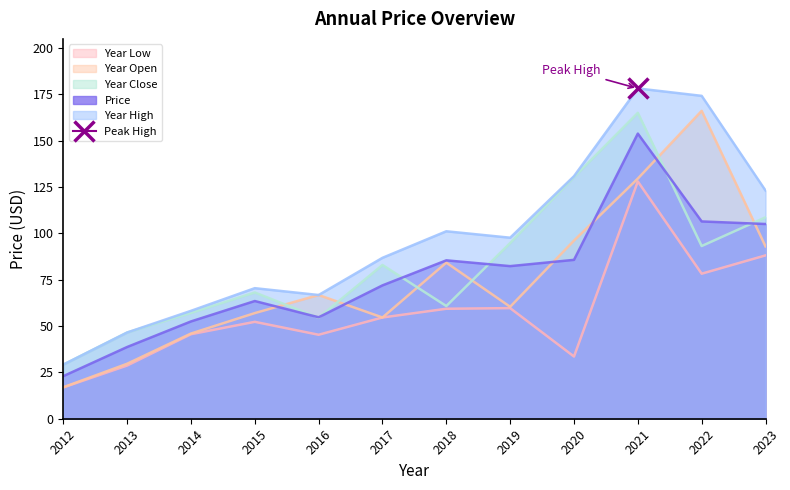

Reading right to left, what are all the values shown in this chart?

price: 2023=105.0	2022=106.4	2021=153.8	2020=85.7	2019=82.3	2018=85.4	2017=71.9	2016=54.7	2015=63.5	2014=52.5	2013=38.7	2012=23.0
year_open: 2023=93.0	2022=166.0	2021=129.5	2020=96.1	2019=60.4	2018=84.2	2017=54.6	2016=66.7	2015=57.0	2014=45.9	2013=29.7	2012=17.0
year_high: 2023=123.1	2022=174.1	2021=178.1	2020=130.8	2019=97.6	2018=101.1	2017=86.8	2016=66.7	2015=70.4	2014=58.2	2013=46.5	2012=29.2
year_low: 2023=88.1	2022=78.2	2021=128.0	2020=33.5	2019=59.6	2018=59.3	2017=54.6	2016=45.3	2015=52.3	2014=45.6	2013=28.7	2012=16.9
year_close: 2023=108.6	2022=93.1	2021=164.9	2020=130.3	2019=94.7	2018=60.8	2017=82.9	2016=54.4	2015=68.1	2014=57.1	2013=46.5	2012=29.2